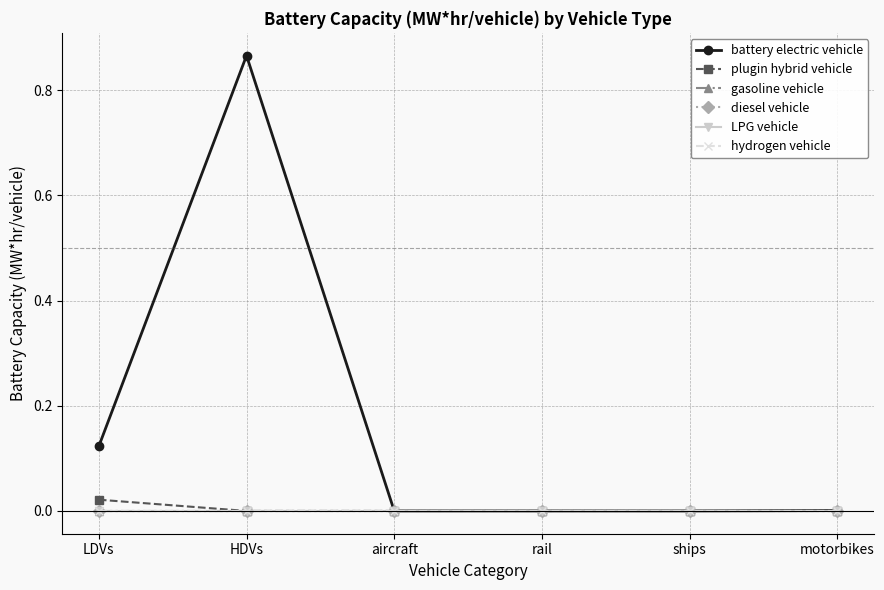

Is this an area chart (filled region under the line)?

No